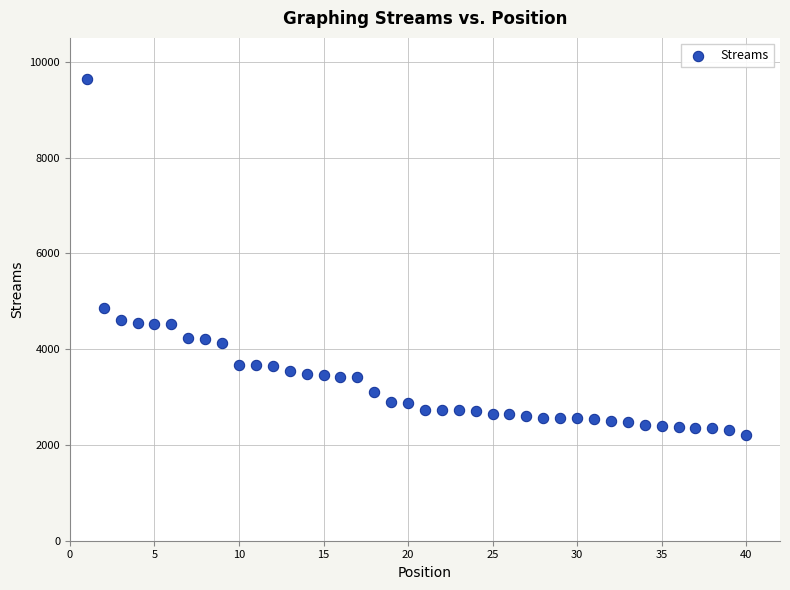

What is the range of Y values (max minus min)?

7442